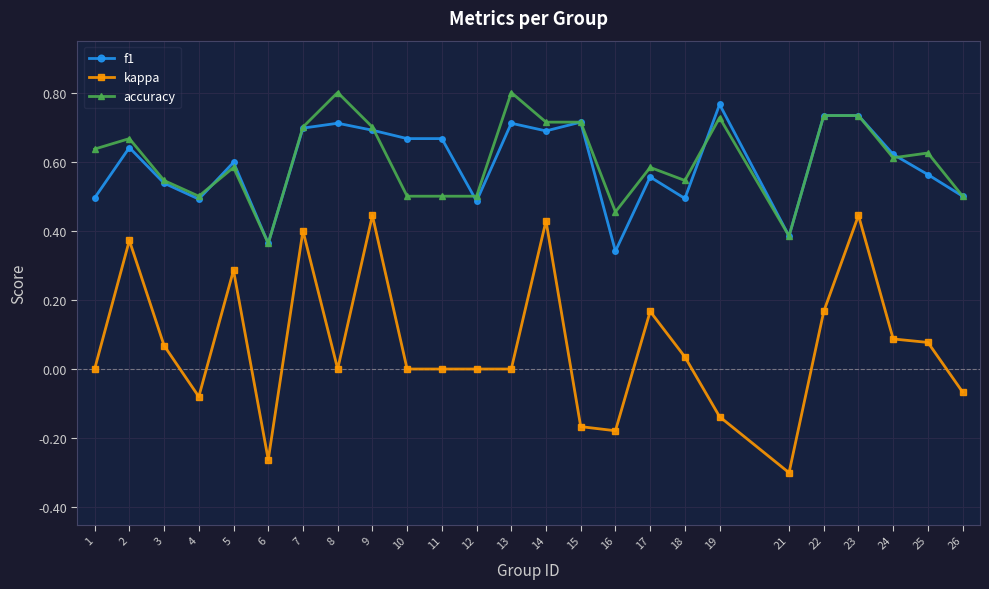

Is this an area chart (filled region under the line)?

No